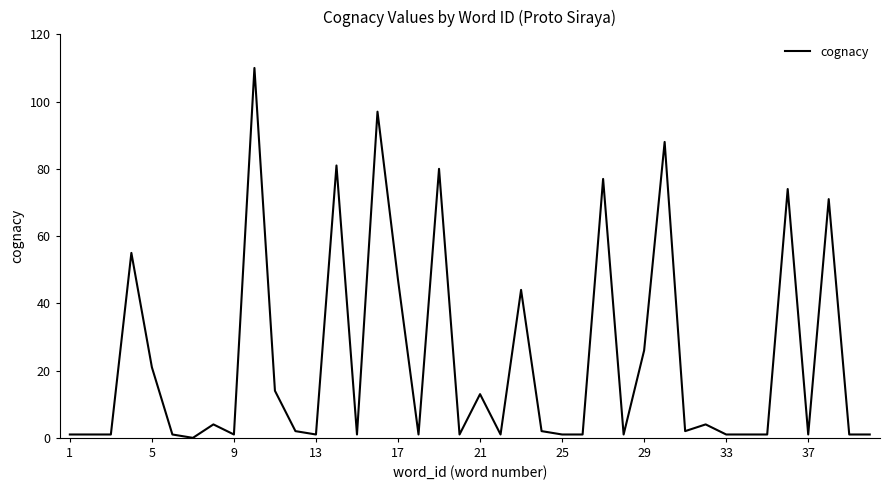

Reading left to right, transcribe all the data shown in this chart.

1	1	1	55	21	1	0	4	1	110	14	2	1	81	1	97	47	1	80	1	13	1	44	2	1	1	77	1	26	88	2	4	1	1	1	74	1	71	1	1